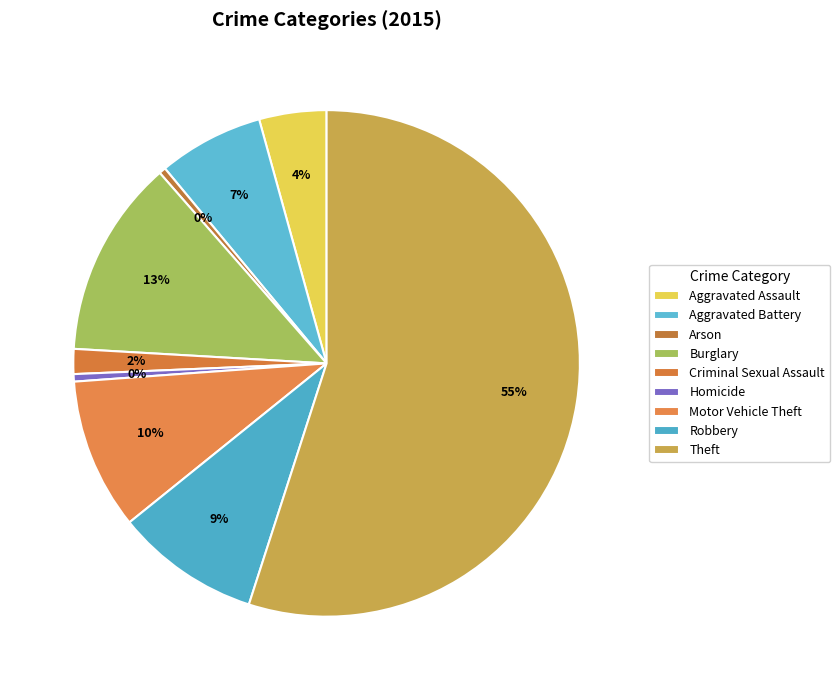

Count the number of slices in the pie.

9